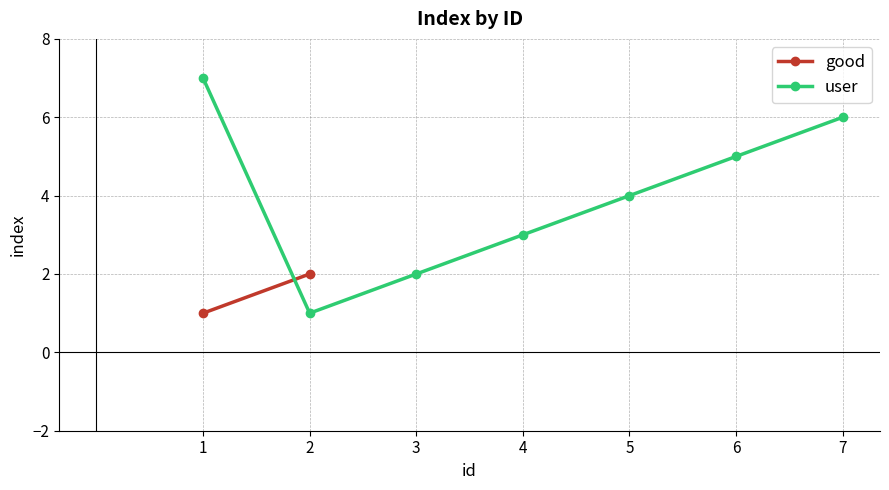

What is the smallest value displayed?

1